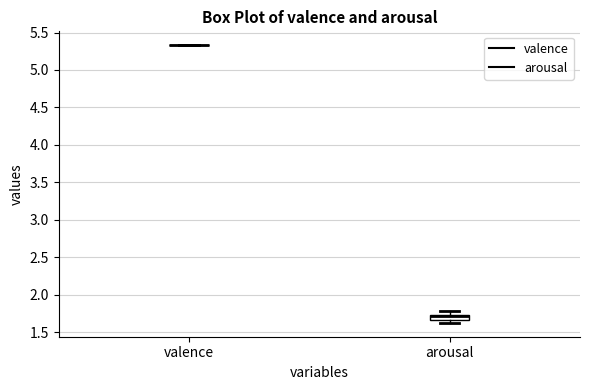

Comparing the boxes themselves (not the whiskers), which one is the tallest?

arousal